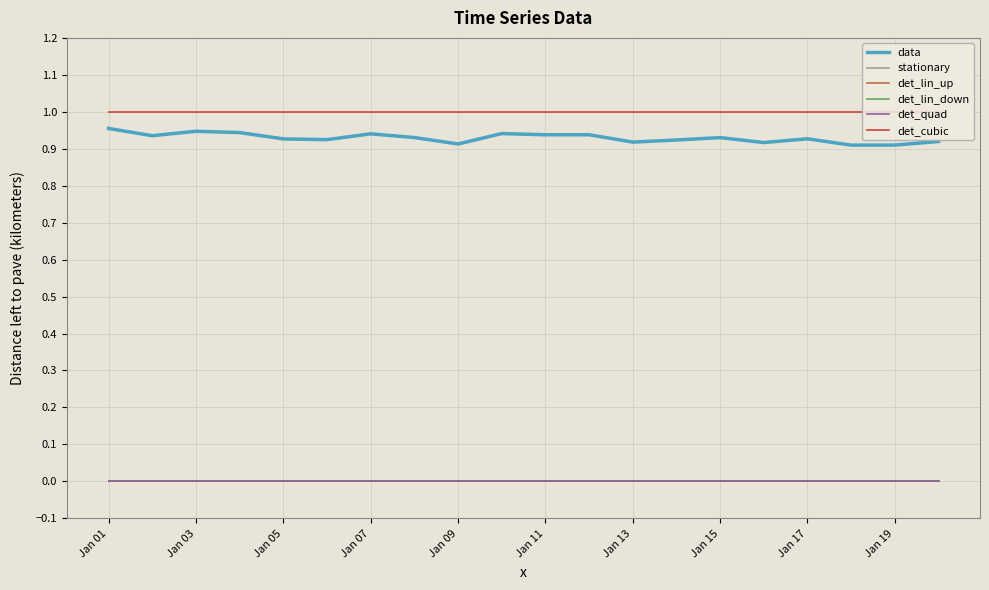

Which series has the largest range (max minus min)?

data